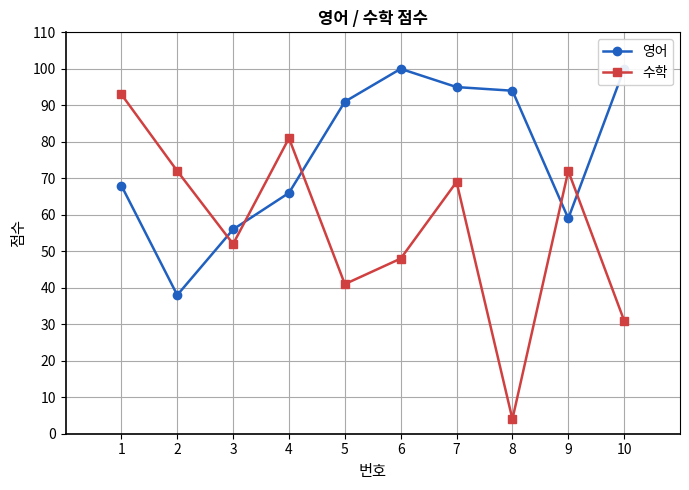

Reading right to left, list all the values displayed in this chart.

영어: 10=100	9=59	8=94	7=95	6=100	5=91	4=66	3=56	2=38	1=68
수학: 10=31	9=72	8=4	7=69	6=48	5=41	4=81	3=52	2=72	1=93